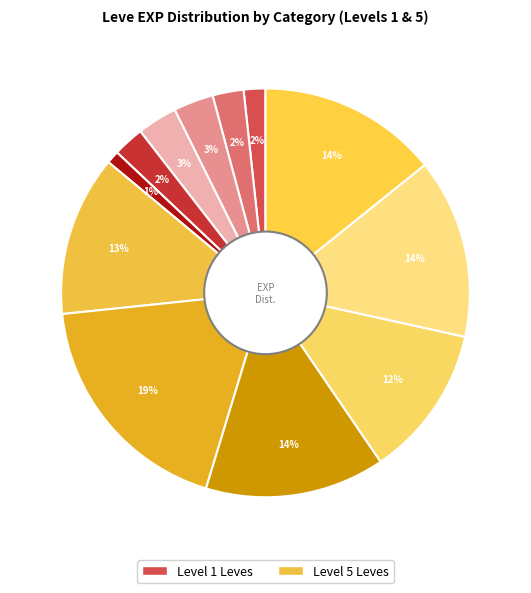

Which category has the smallest portion of the pie?

1